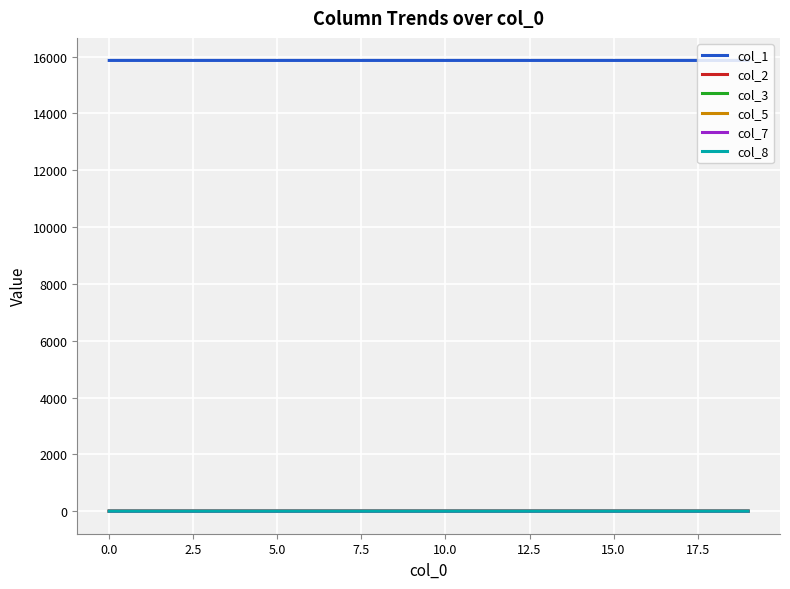

Which series has the largest total across all categories?

col_1